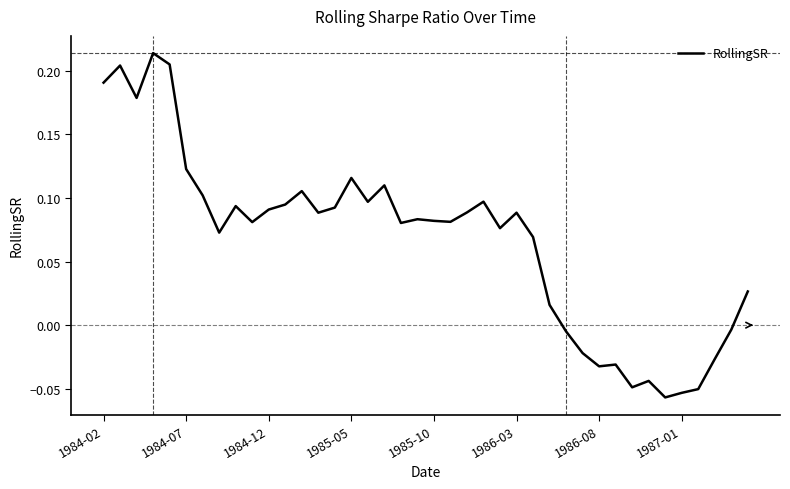

What is the difference between the maximum and minimum values?

0.3